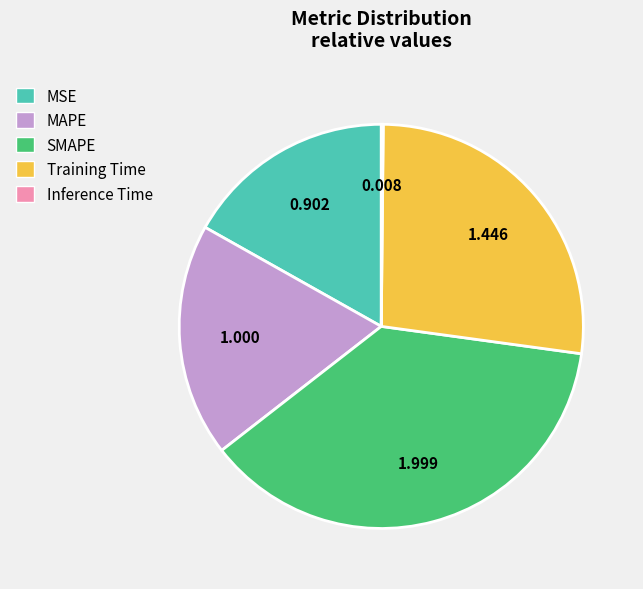

Is the sum of SMAPE and MSE greater than half?

Yes